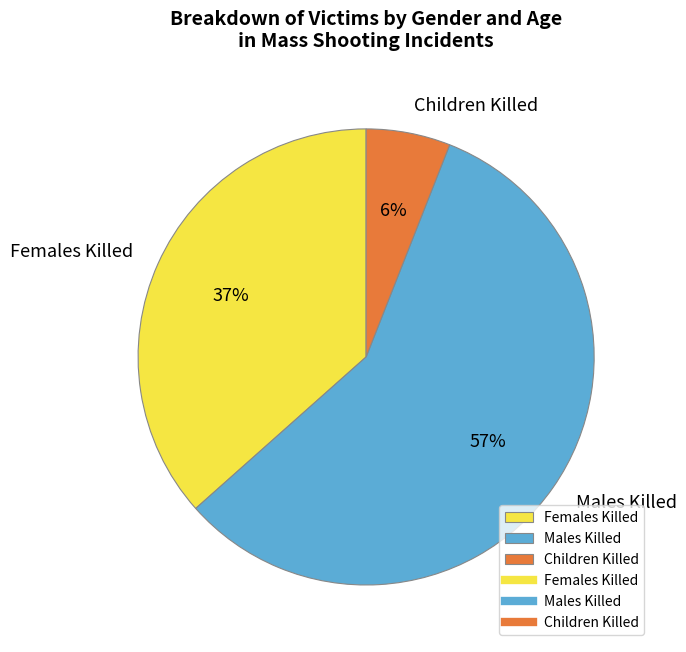

Is the sum of Children Killed and Females Killed greater than half?

No